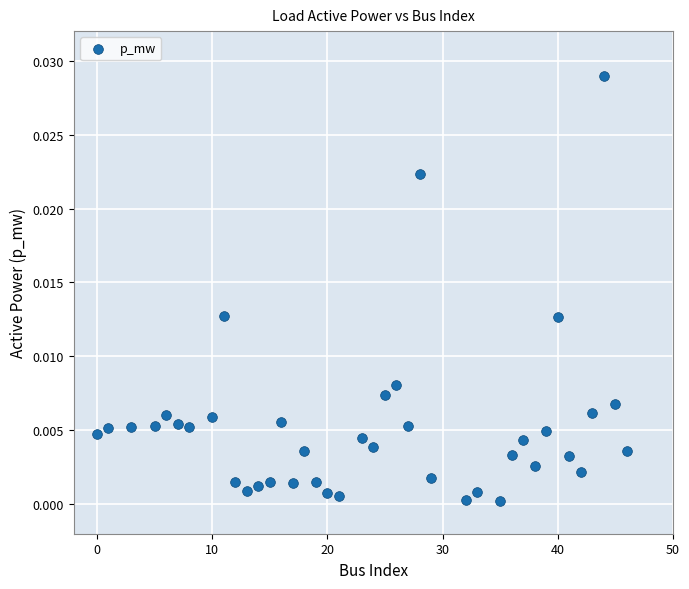

What is the range of X values (max minus min)?

46.0